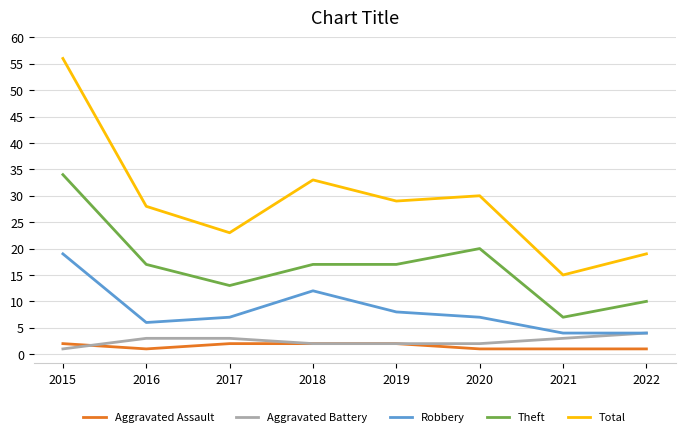

How many series are shown in this chart?

5